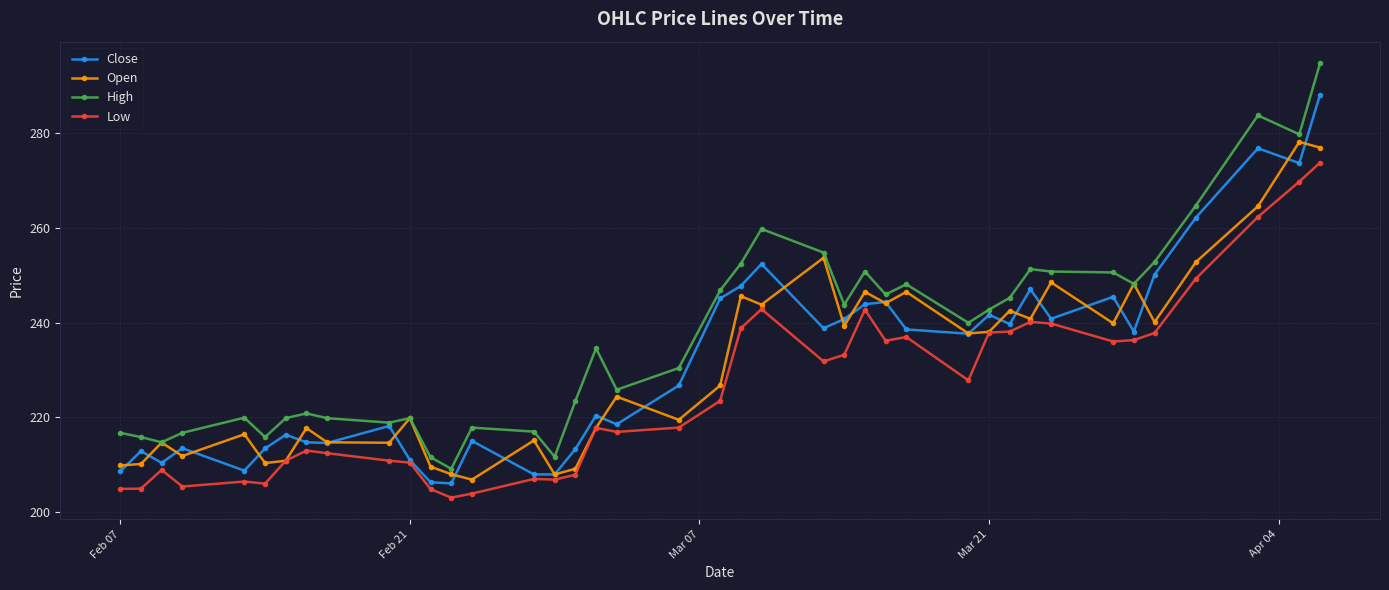

True or false: Open has more than 0 points higher than both neighbors.

True